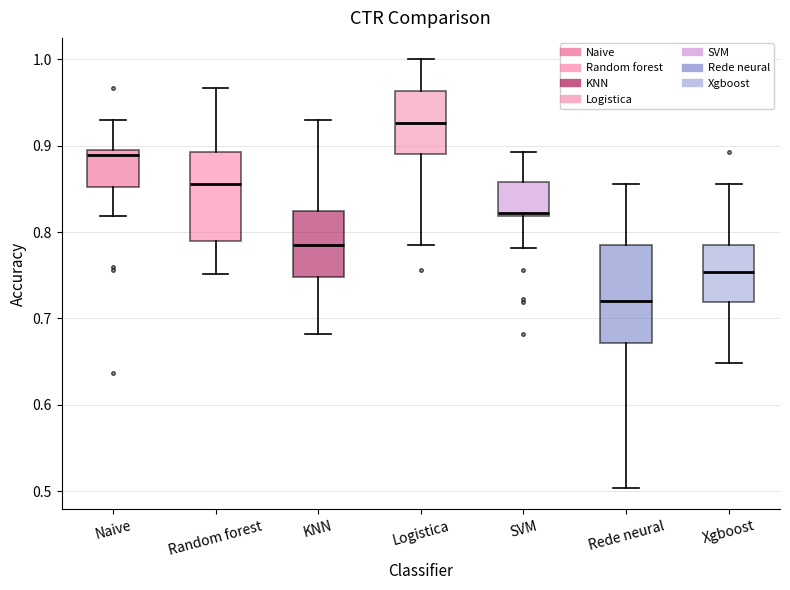

Reading left to right, transcribe this box plot: for each box, give where its median line is, the range the box spans, and where its two whiskers end, as read against the y-axis. The values are not printed on the chart, so give them approximately, as read against the axis.

Naive: median 0.89, box 0.85 to 0.90, whiskers 0.82 to 0.93
Random forest: median 0.86, box 0.79 to 0.89, whiskers 0.75 to 0.97
KNN: median 0.79, box 0.75 to 0.82, whiskers 0.68 to 0.93
Logistica: median 0.93, box 0.89 to 0.96, whiskers 0.79 to 1.00
SVM: median 0.82 (just above the box's lower edge), box 0.82 to 0.86, whiskers 0.78 to 0.89
Rede neural: median 0.72, box 0.67 to 0.79, whiskers 0.50 to 0.86
Xgboost: median 0.75, box 0.72 to 0.79, whiskers 0.65 to 0.86